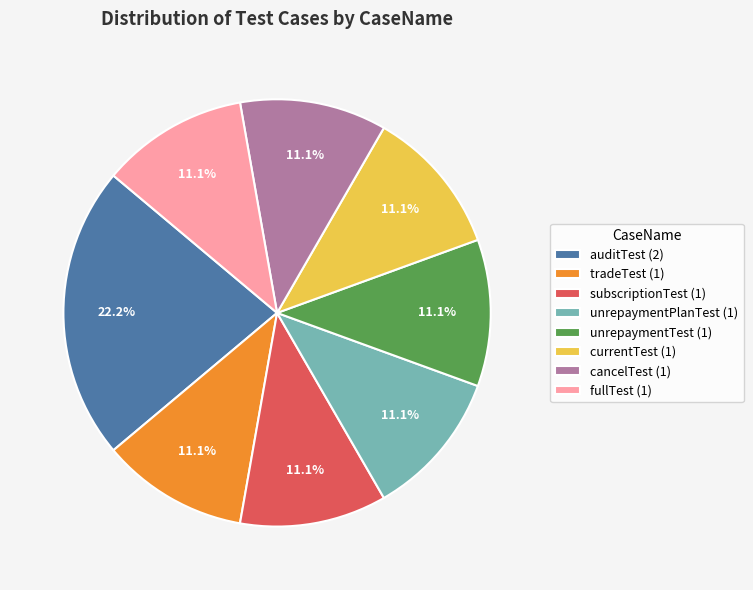

Approximately how many times larger is the value at fullTest (1) compared to auditTest (2)?

0.5